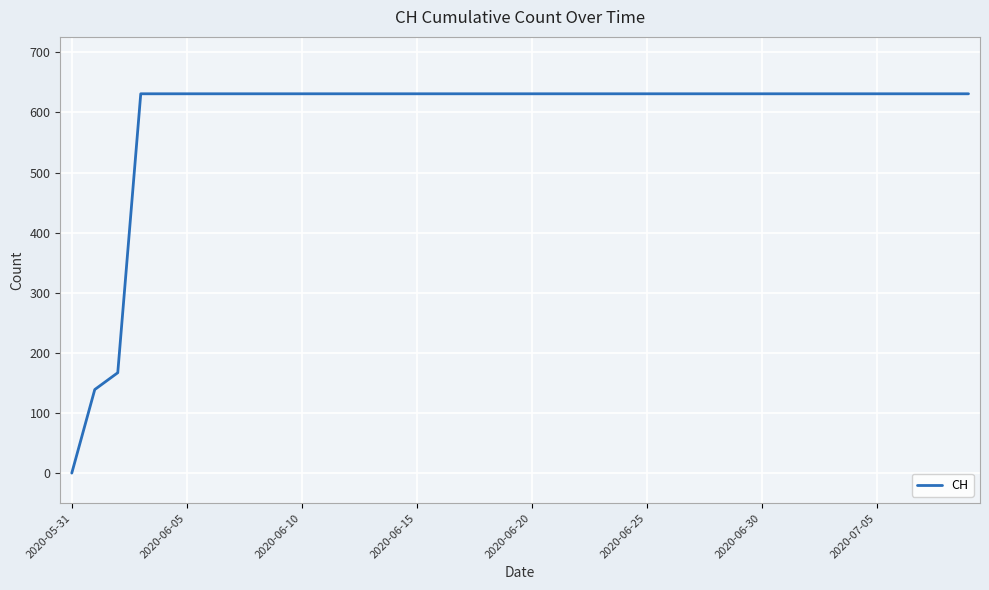

Does the chart have visible grid lines?

Yes